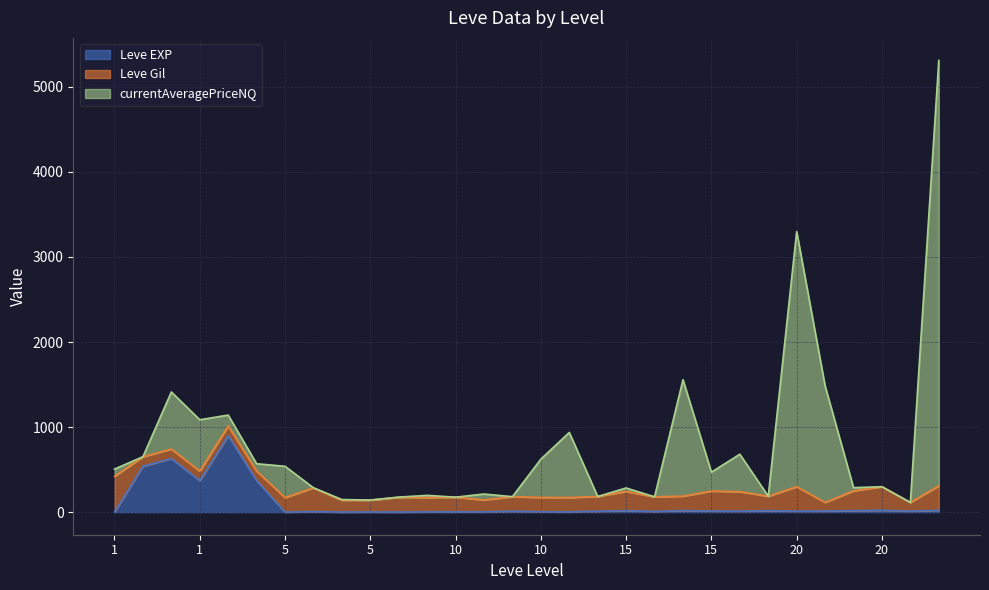

Which series has the widest spread of values?

currentAveragePriceNQ